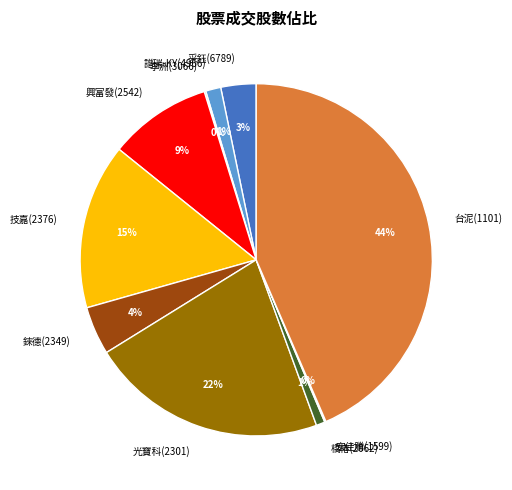

To the nearest percent, what percentage of the pie is 光寶科(2301)?

22%